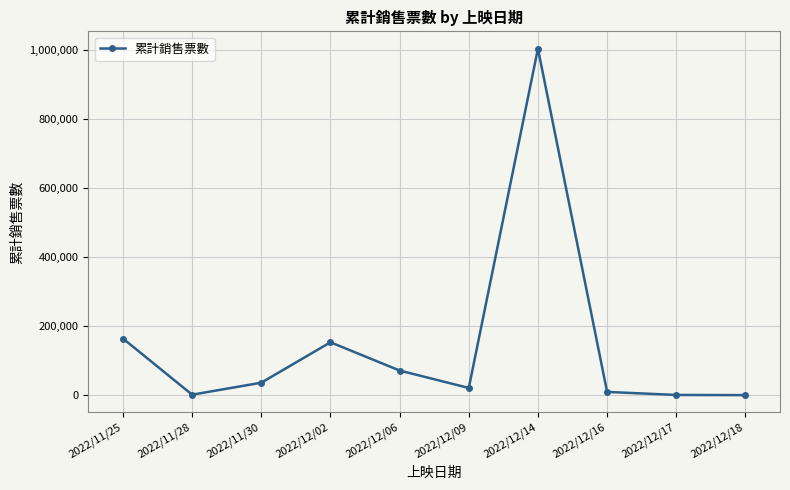

At which category does the data reach its first local peak?

2022/12/02